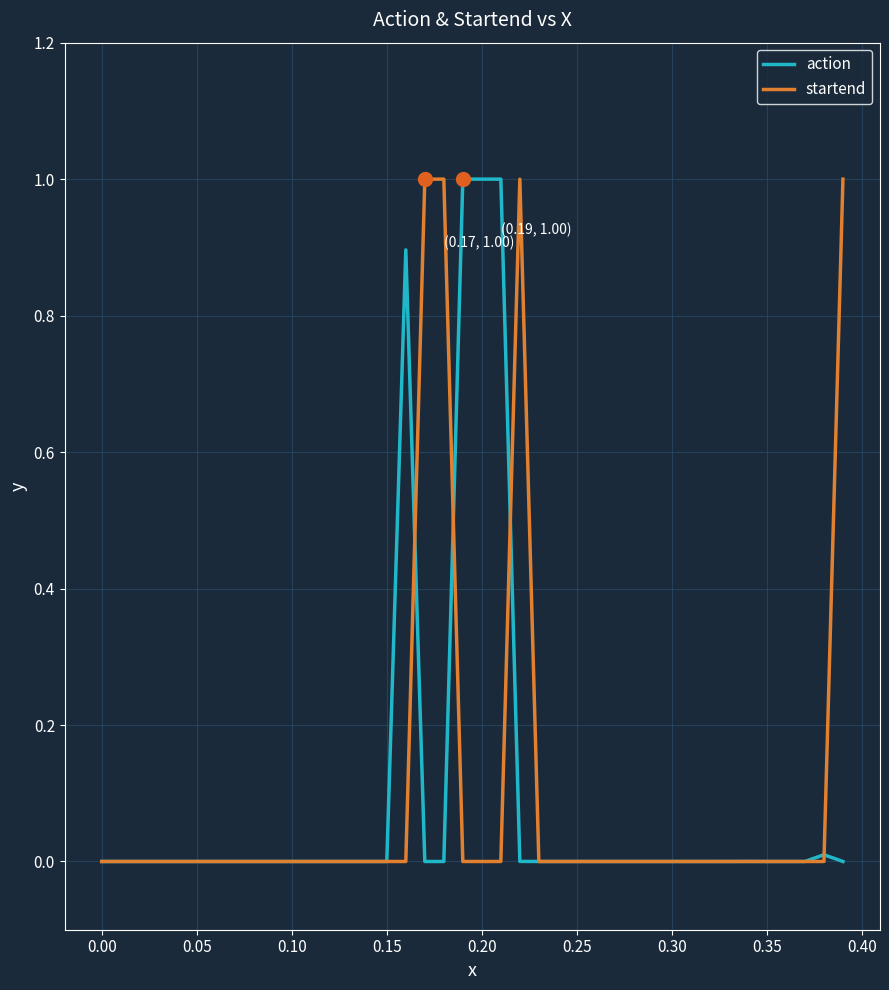

After their last crossing, which series has the higher values: action or startend?

startend